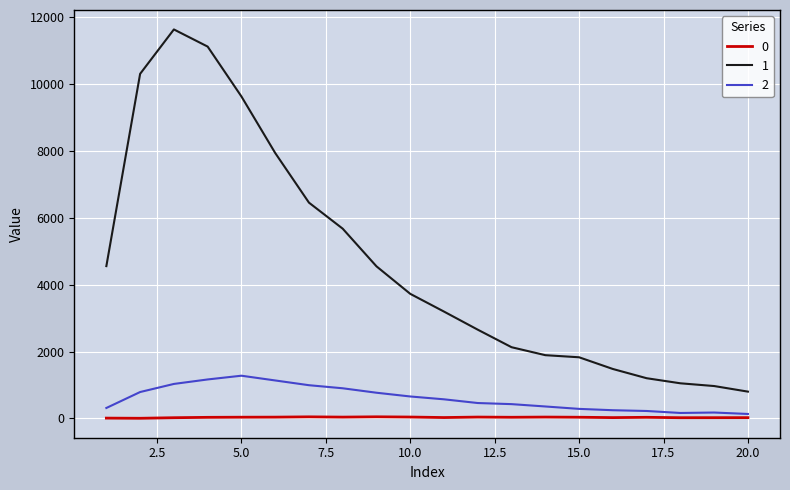

True or false: 0 and 1 cross at least once.

False